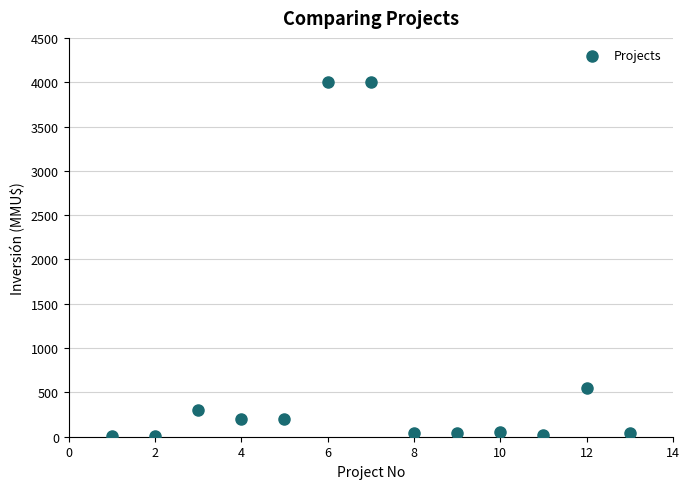

What Y value in the scatter plot is closest to 2001?

550.0